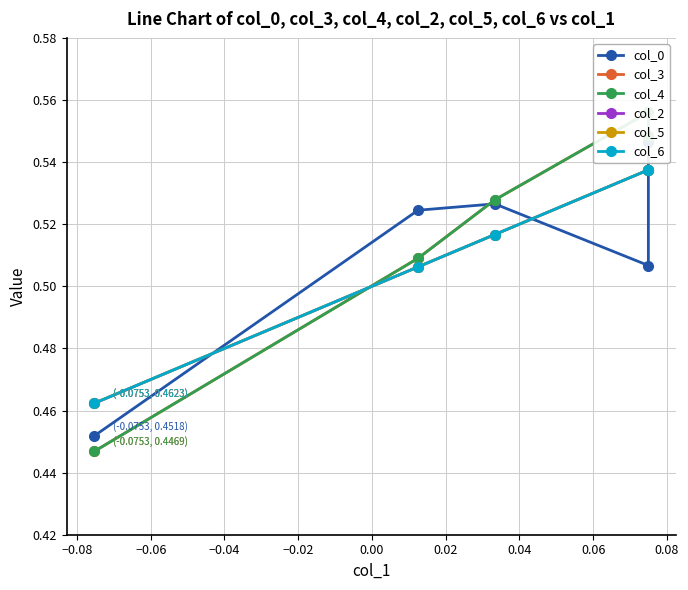

True or false: col_5 has a value of 0.2 at −0.02.

False